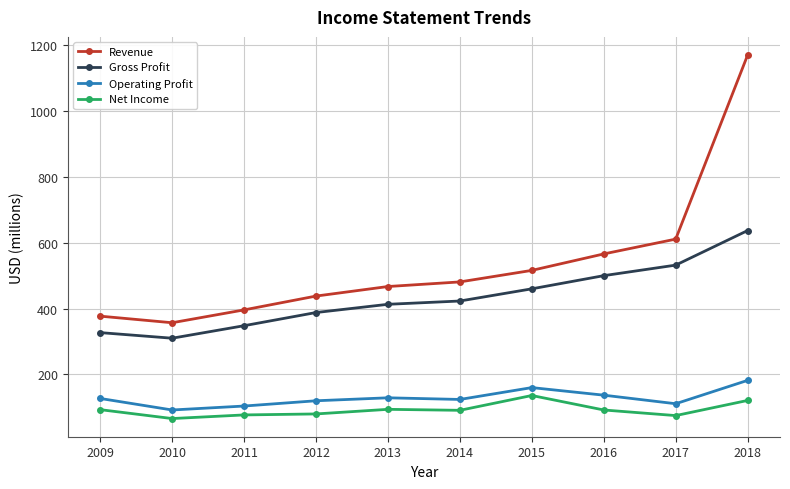

Does the chart display data point markers on the line(s)?

Yes